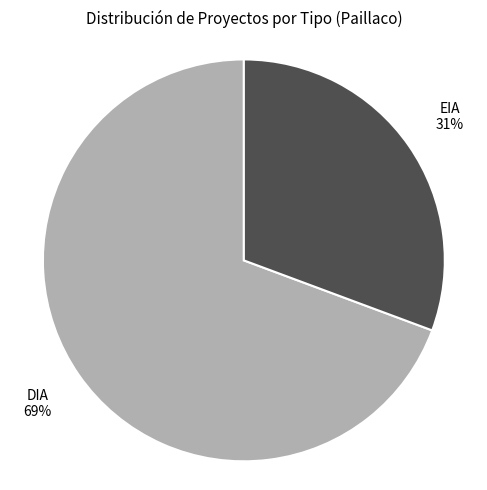

Is there a majority slice in this chart?

Yes